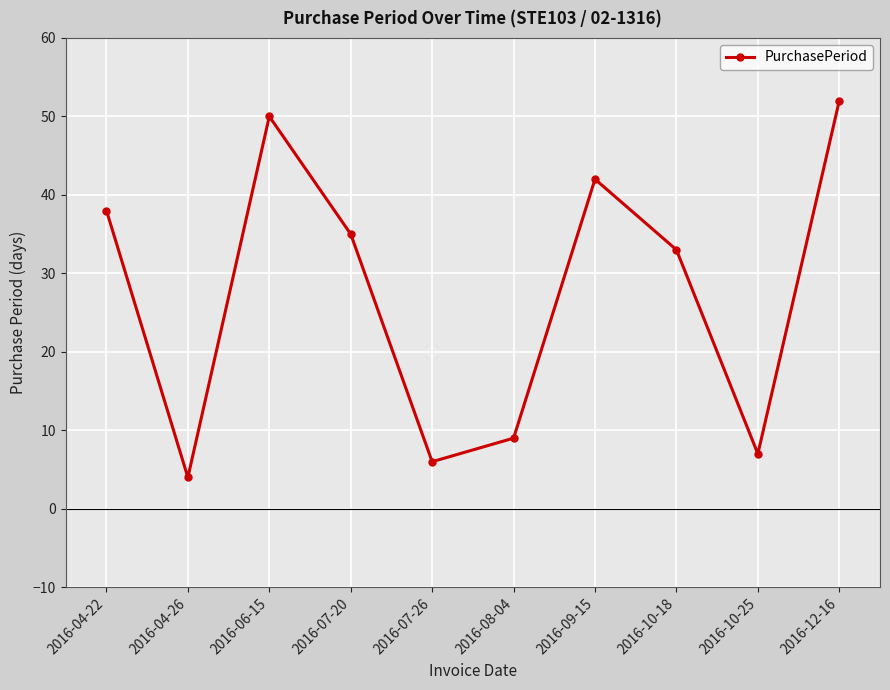

At which category does the chart reach its minimum across all series?

2016-04-26